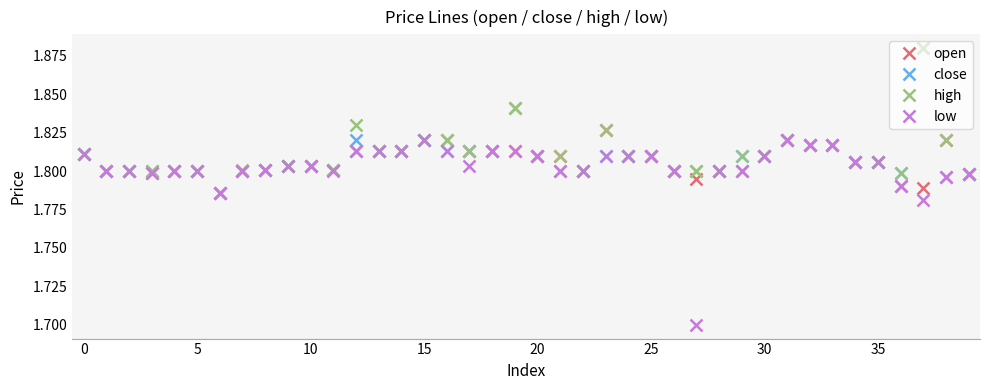

What is the smallest value displayed?

1.7